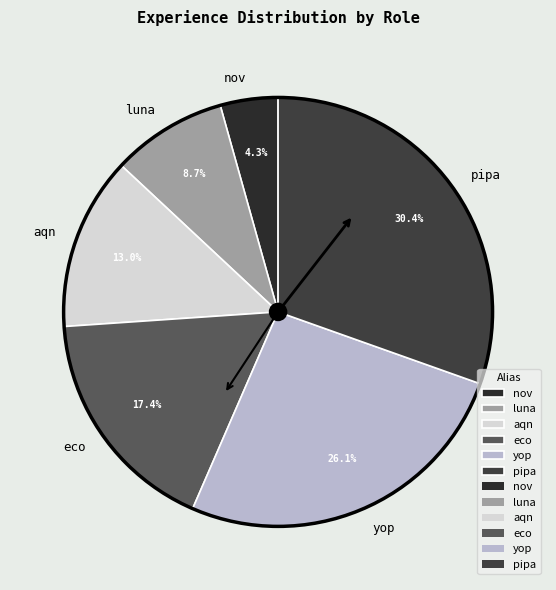

Do luna and nov together represent more than half of the pie?

No